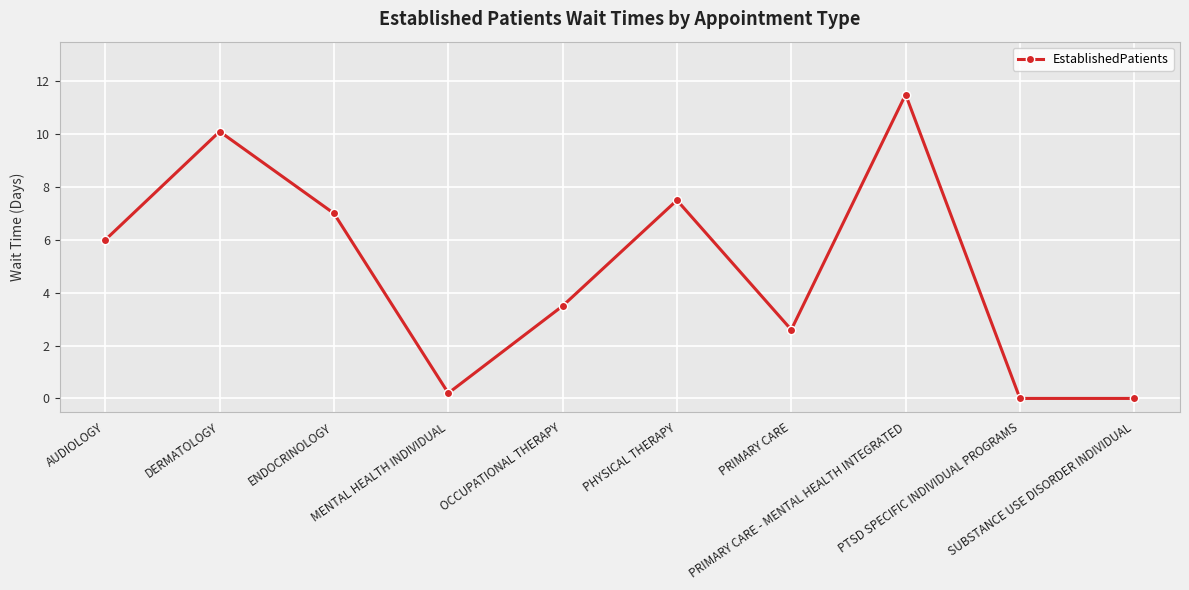

Where is the first local minimum?

MENTAL HEALTH INDIVIDUAL